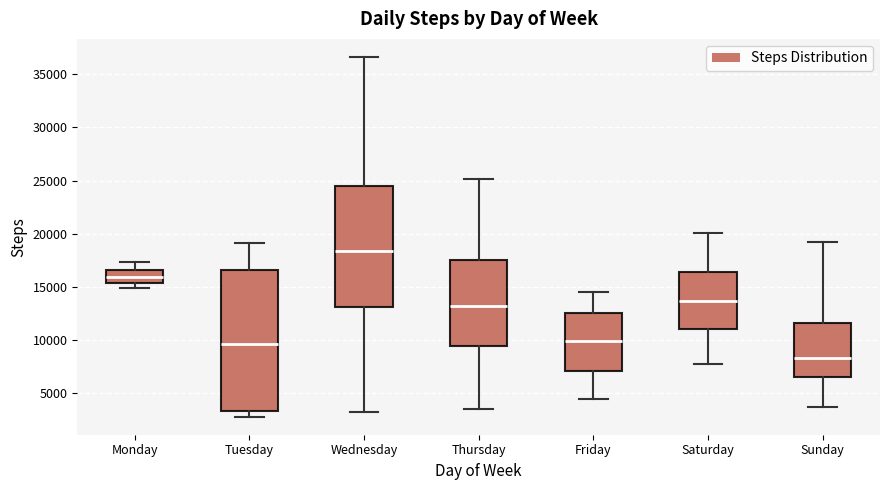

Which box is the tallest, from its lower edge to its upper edge?

Tuesday